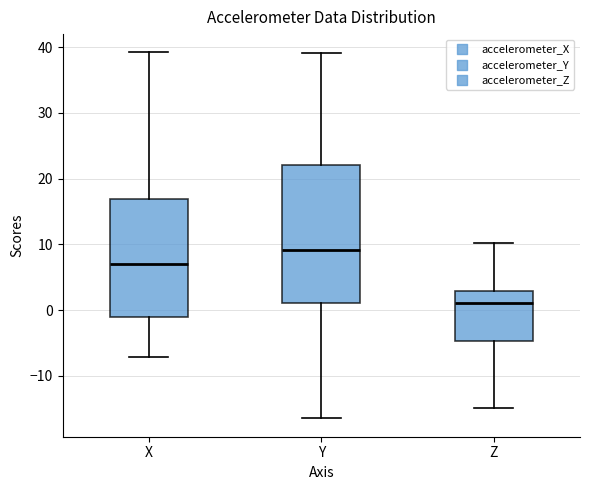

Where does the median line of the box for Y sit on the y-axis? The values are not printed on the chart, so give them approximately, as read against the axis.

9